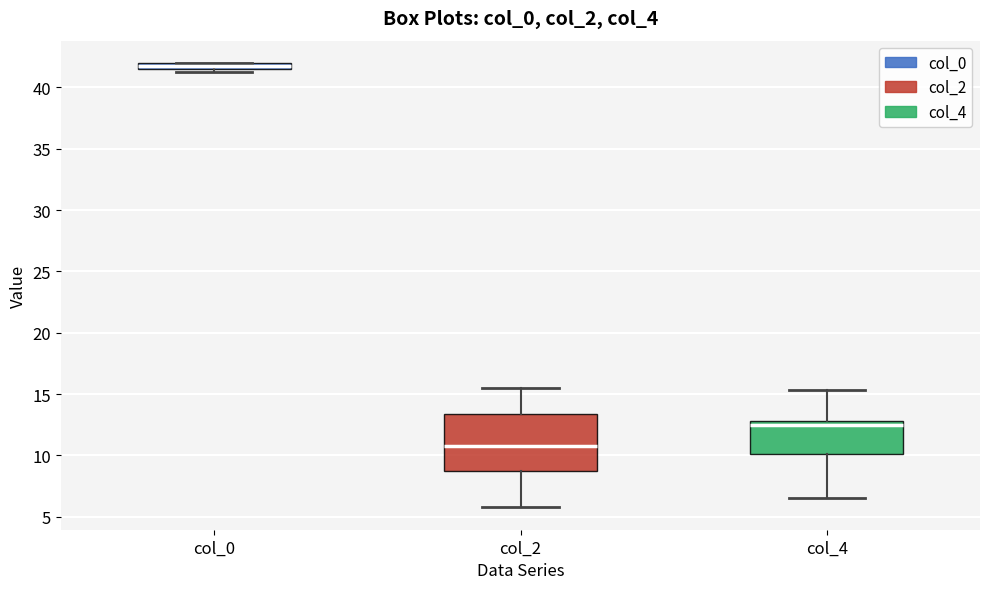

Comparing the boxes themselves (not the whiskers), which one is the tallest?

col_2